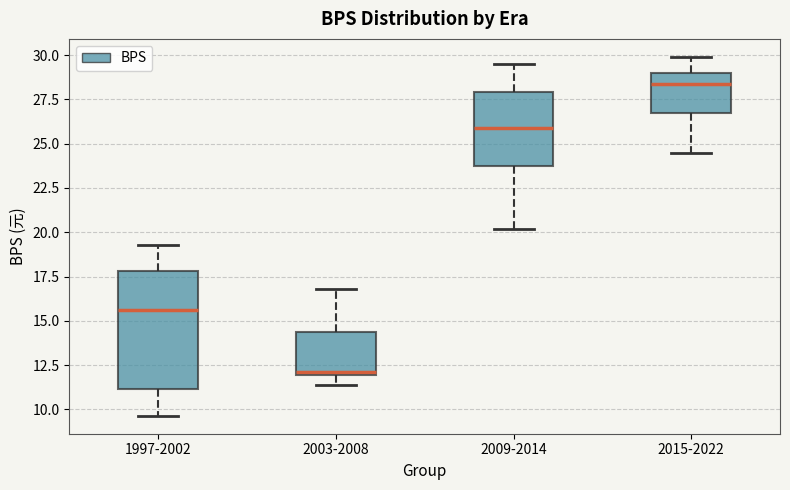

Which box is the tallest, from its lower edge to its upper edge?

1997-2002